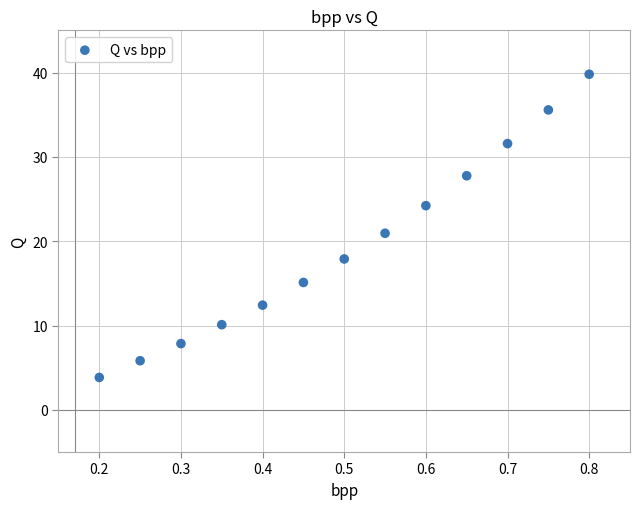

What is the range of X values (max minus min)?

0.6